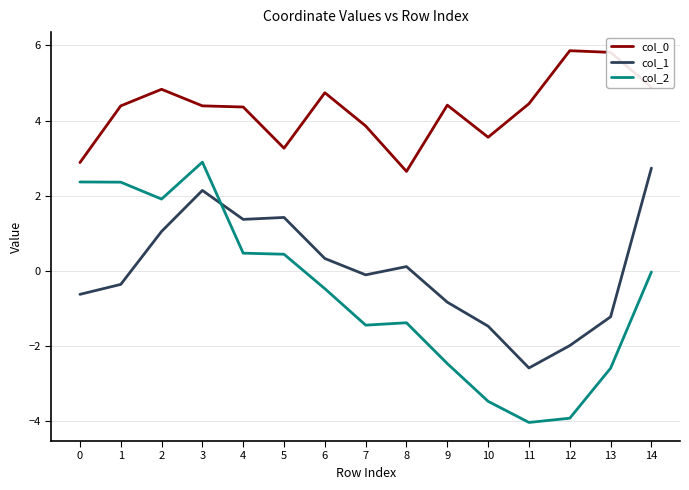

Which series has the largest range (max minus min)?

col_2